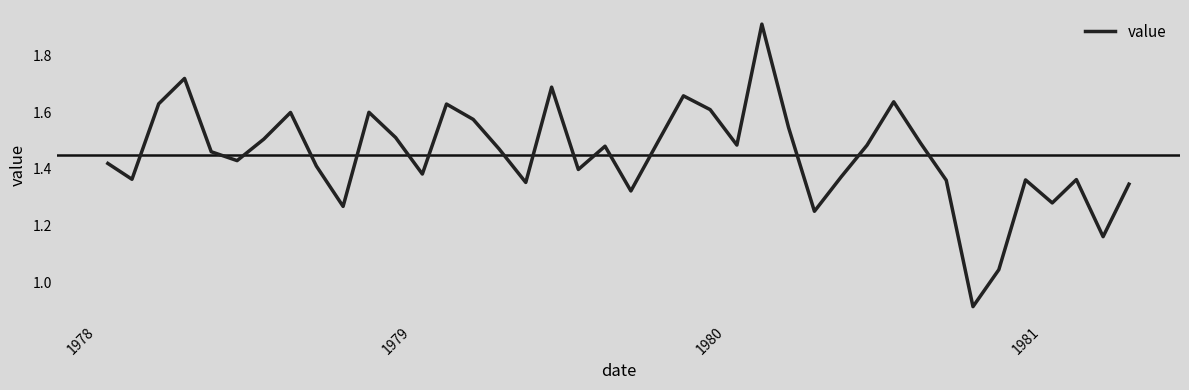

What is the greatest value displayed?

1.9